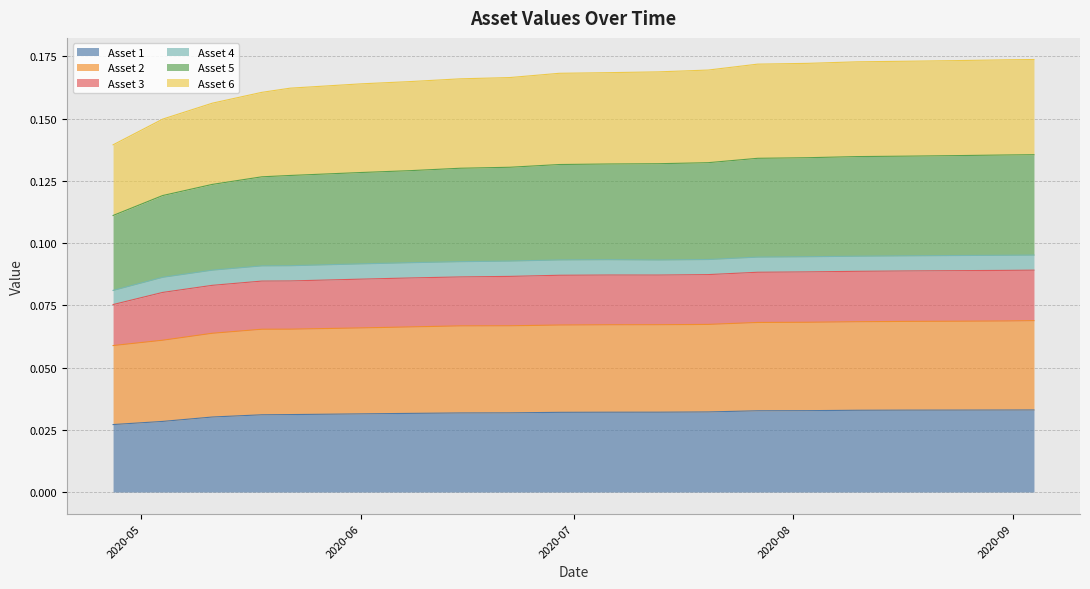

What is the label of the 10th point from the left?

2020-06-29